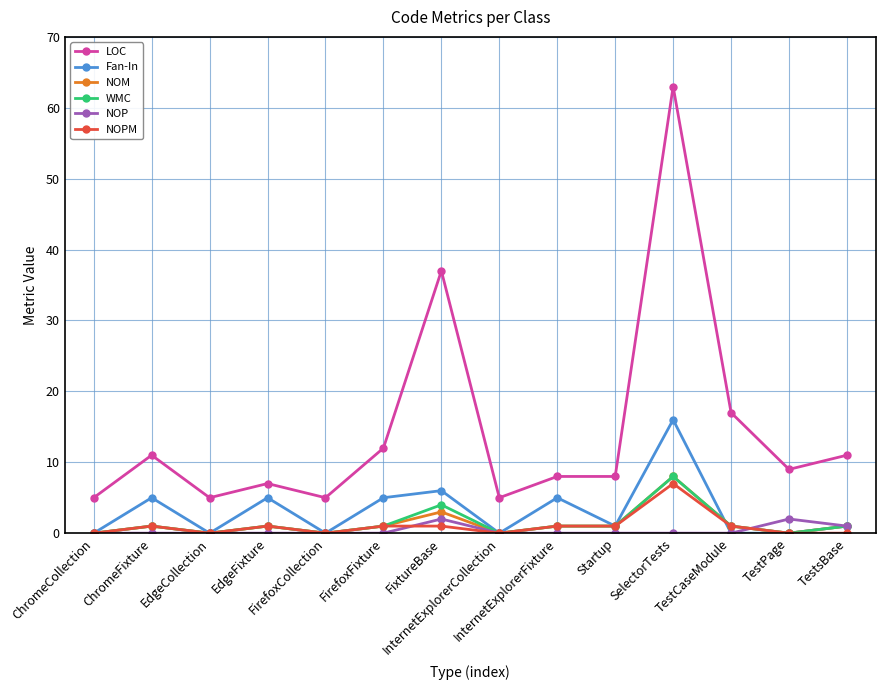

How many series are shown in this chart?

6